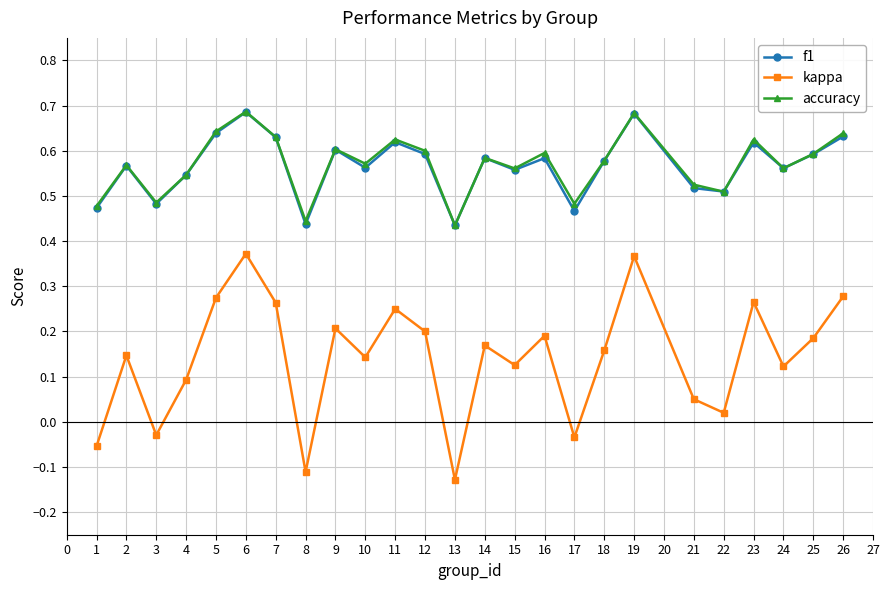

How many interior local valleys does the kappa series have?

8